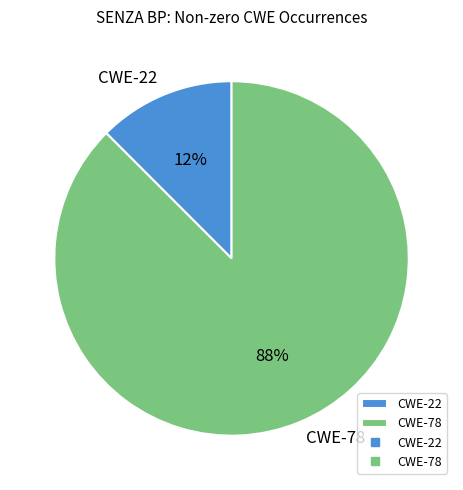

Count the number of slices in the pie.

2